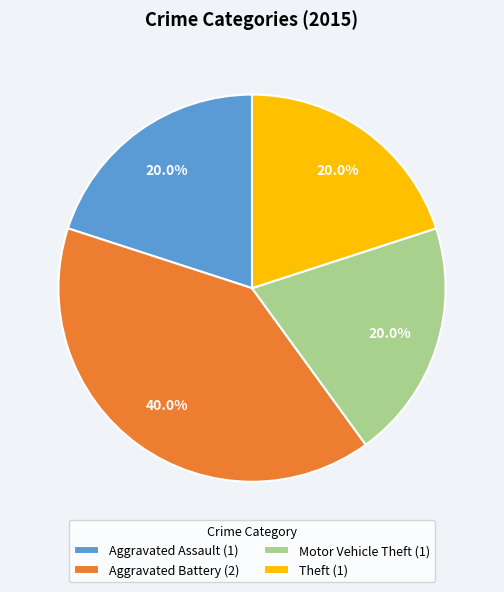

To the nearest percent, what is the average slice percentage?

25%